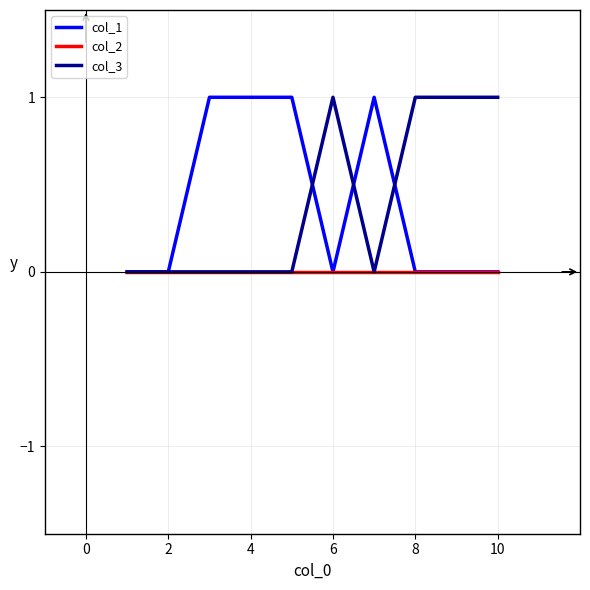

What are all the series names shown in the legend?

col_1, col_2, col_3